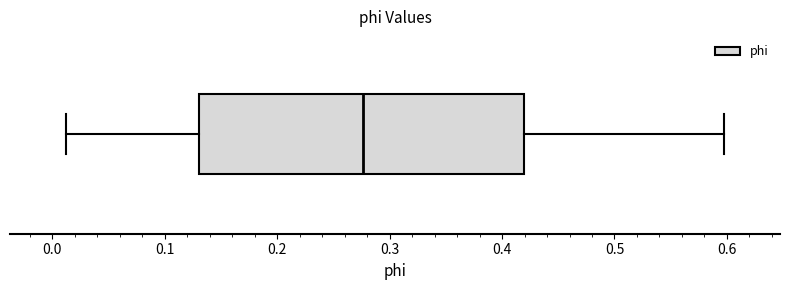

Where is the left edge of the box on the x-axis? The values are not printed on the chart, so give them approximately, as read against the axis.

0.13